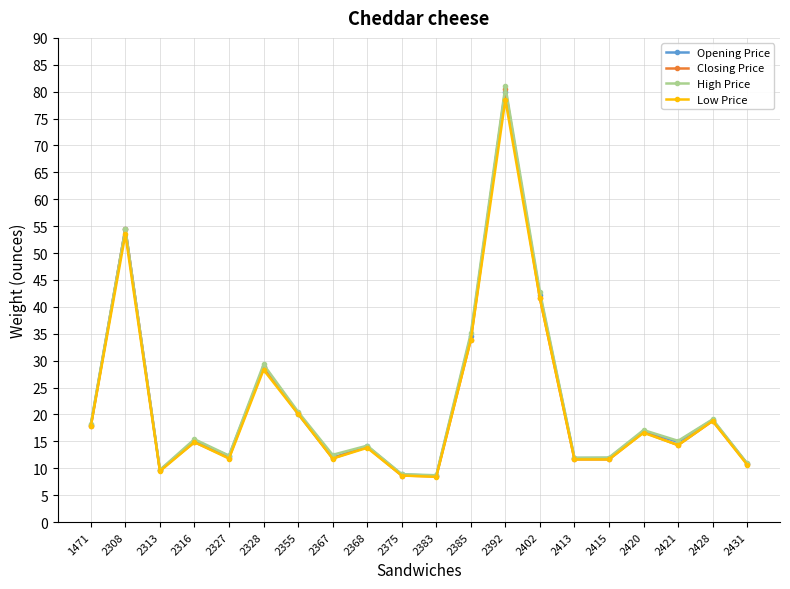

Between 2313 and 2355, which series saw the biggest shift?

High Price